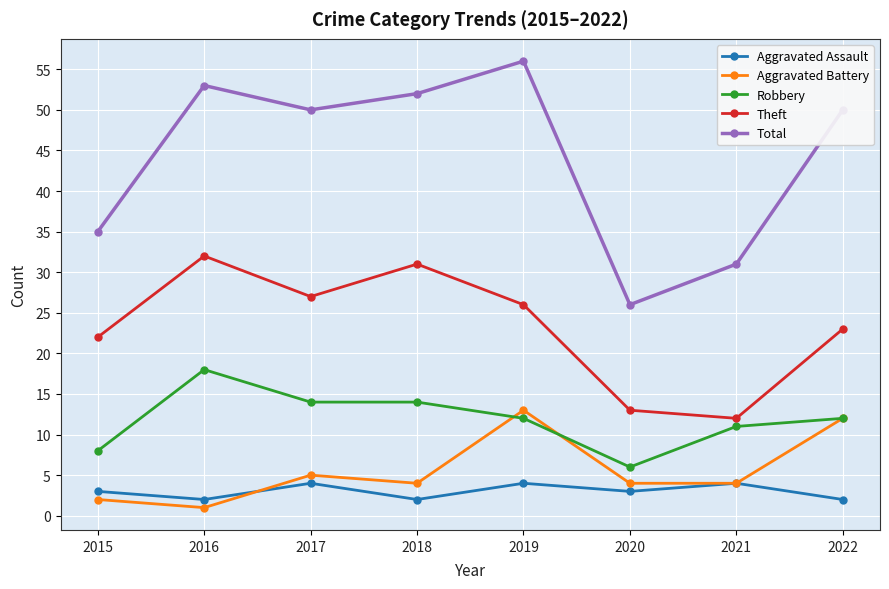

True or false: Theft and Total intersect in this chart.

False